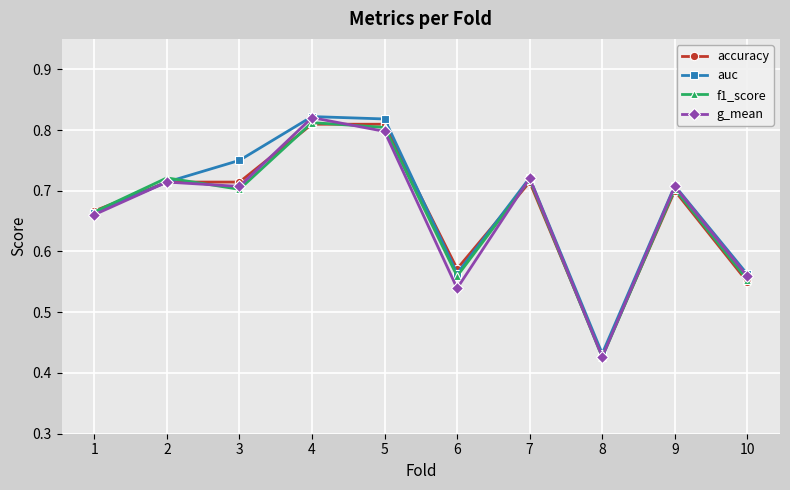

What are all the series names shown in the legend?

accuracy, auc, f1_score, g_mean